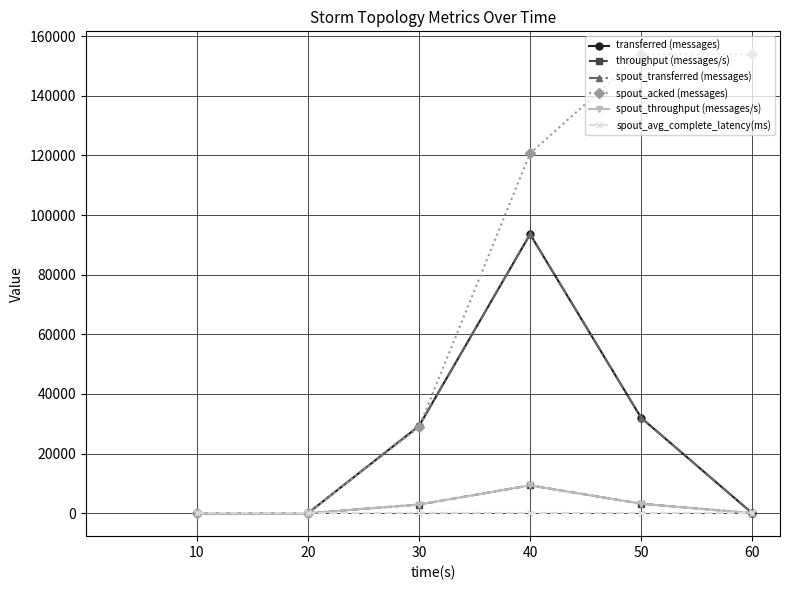

Is this an area chart (filled region under the line)?

No